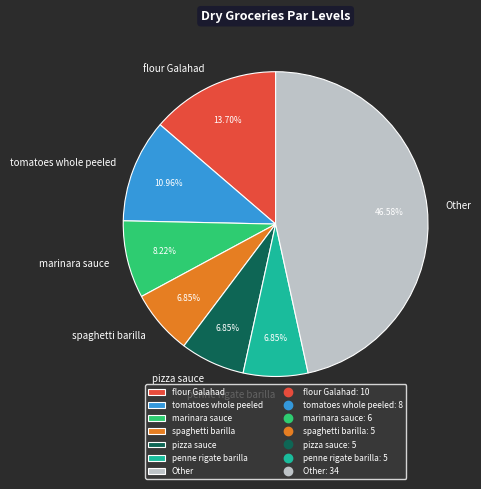

Which slice is the largest?

Other